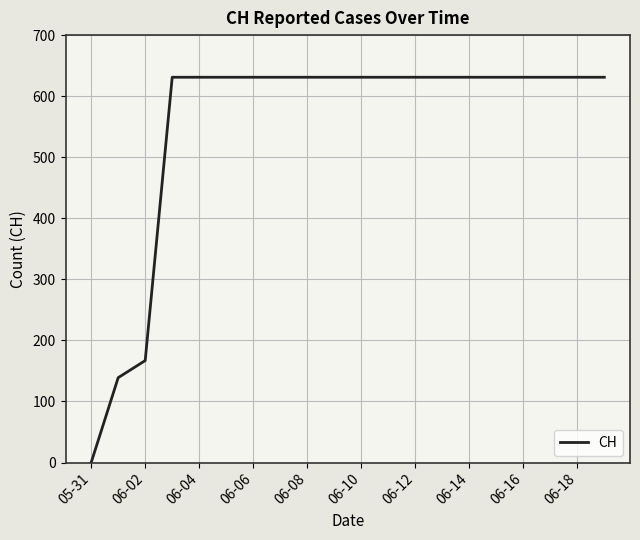

What is the average value?

552